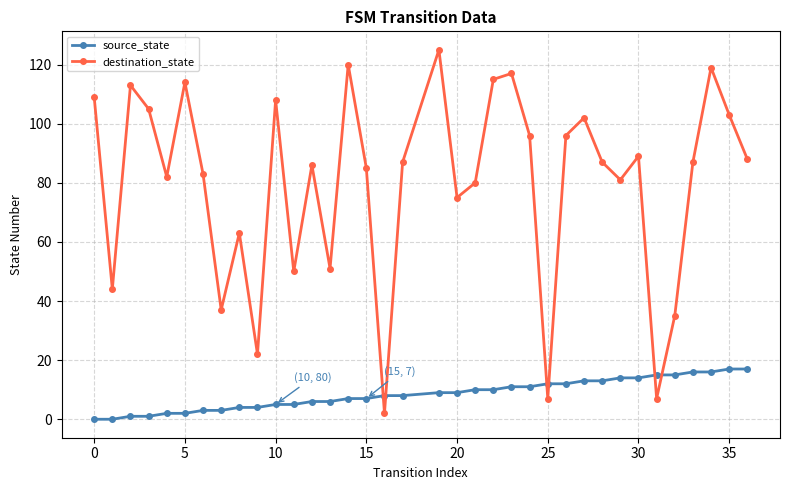

Rank the series by their average value, from lowest to highest.

source_state, destination_state